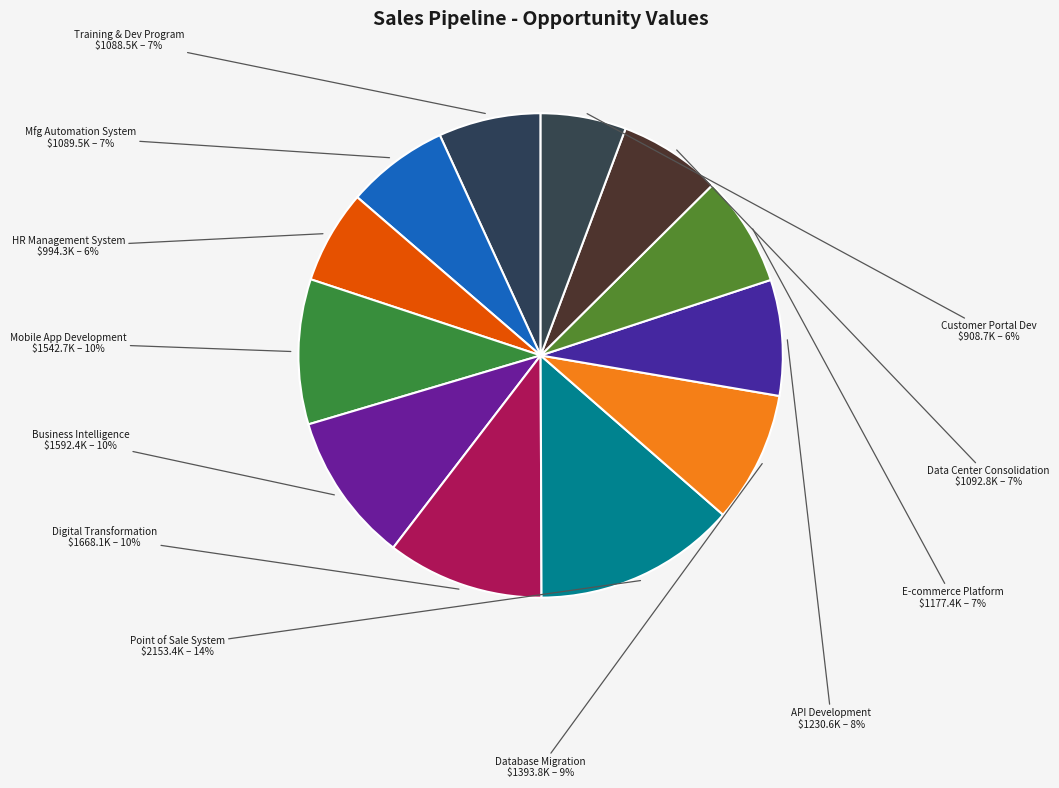

What percentage is the E-commerce Platform slice, to the nearest percent?

7%